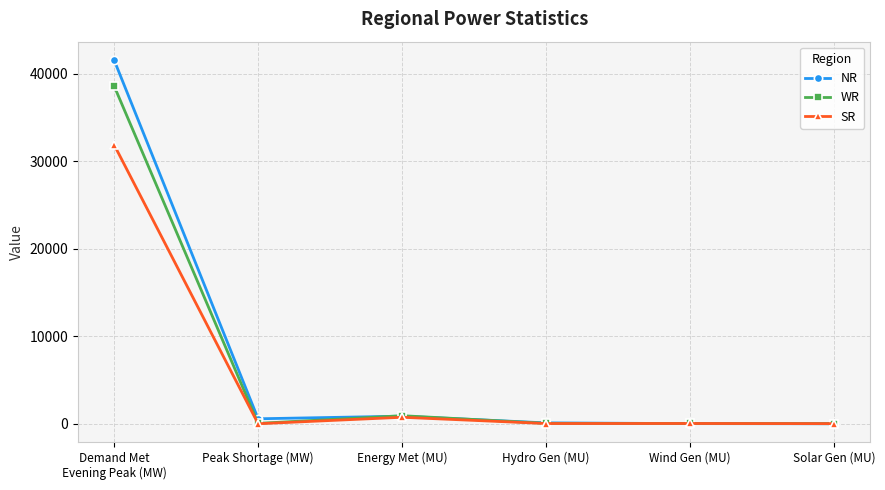

What position from the left is Solar Gen (MU)?

6